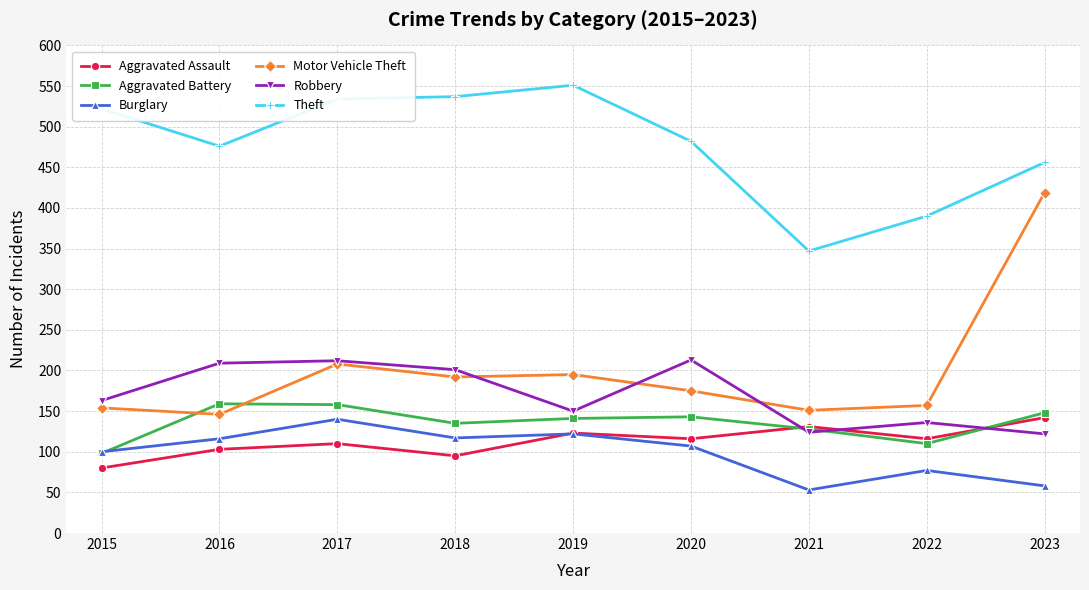

How many times do Burglary and Aggravated Assault cross each other?

1